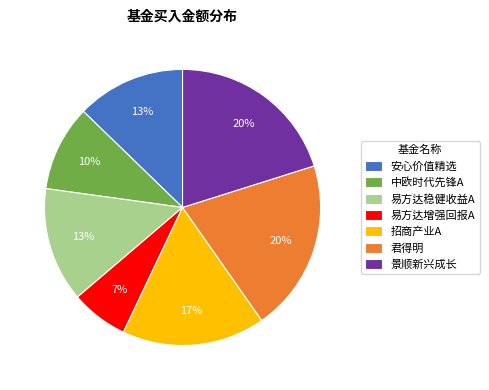

Do 易方达增强回报A and 景顺新兴成长 together represent more than half of the pie?

No